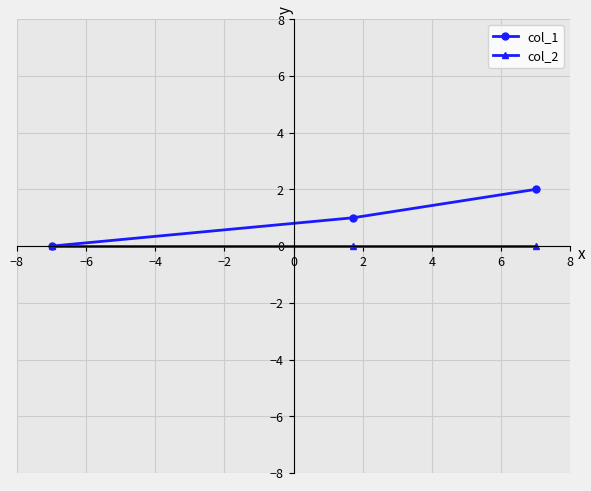

Which series has the widest spread of values?

col_1